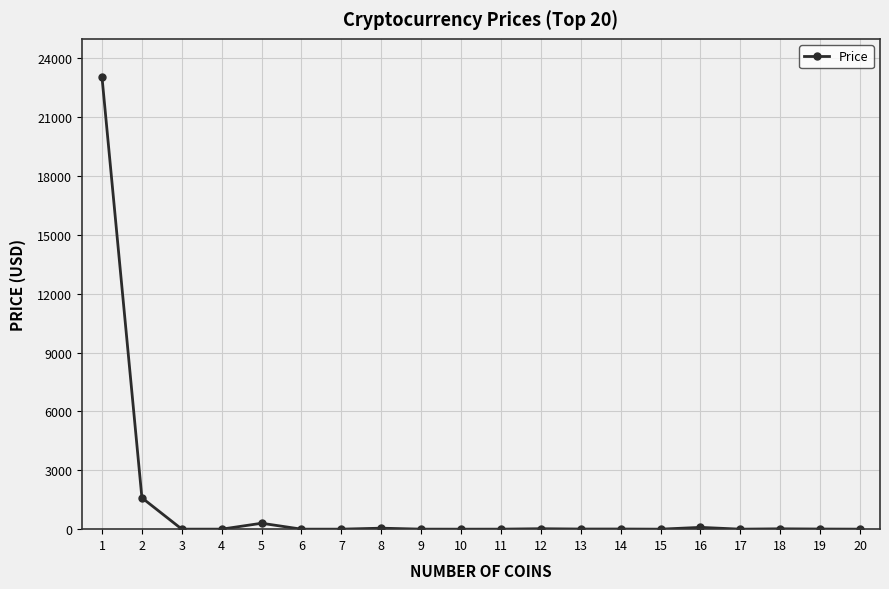

The value at 15 is 0.0. True or false?

True